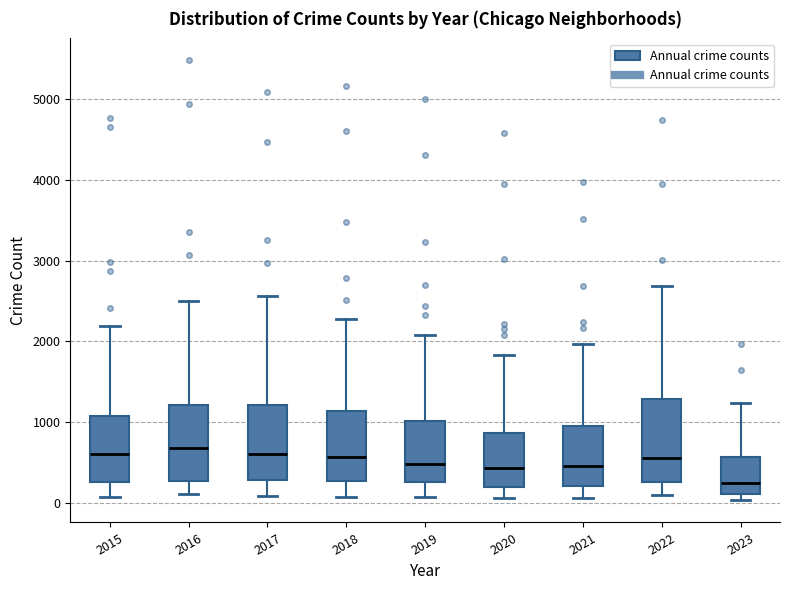

Which box has the lowest median line?

2023